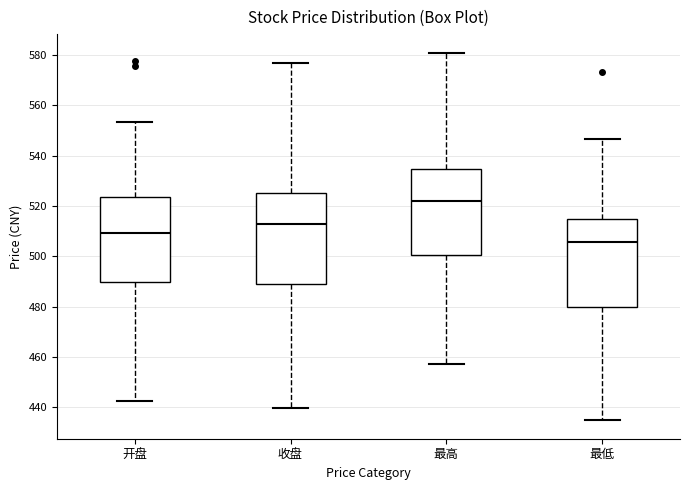

Which box has the highest median line?

最高